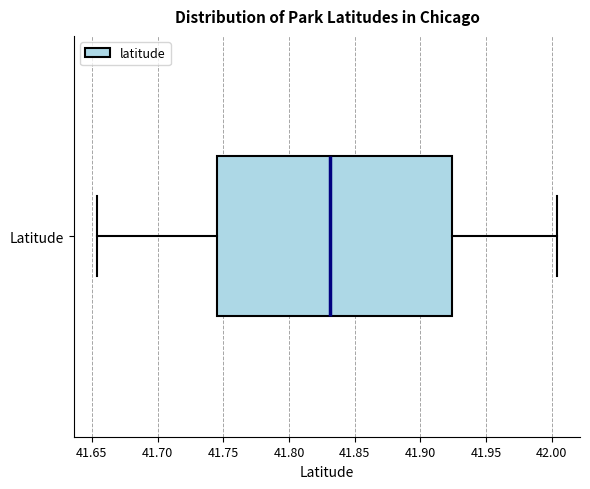

Where does the left whisker of the box for Latitude end on the x-axis? The values are not printed on the chart, so give them approximately, as read against the axis.

41.655